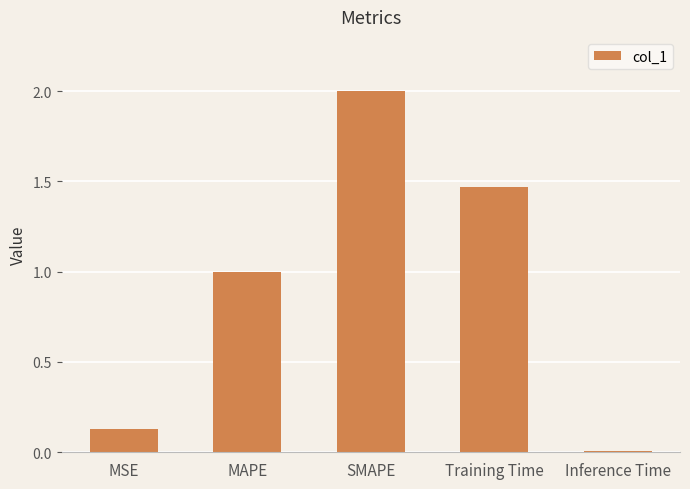

What is the change in value from MSE to Inference Time?

-0.1